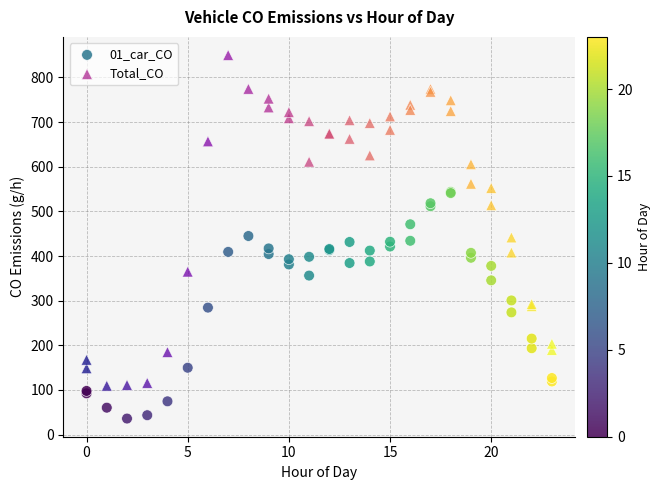

What are all the series names shown in the legend?

01_car_CO, Total_CO